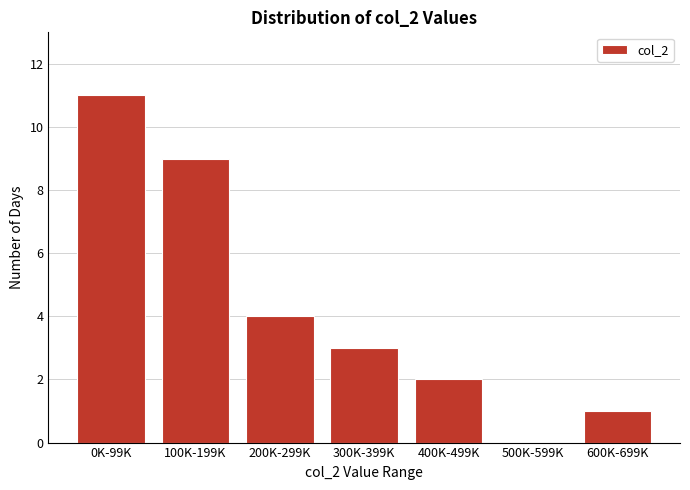

Reading left to right, extract all data points from this chart.

0K-99K=11	100K-199K=9	200K-299K=4	300K-399K=3	400K-499K=2	500K-599K=0	600K-699K=1